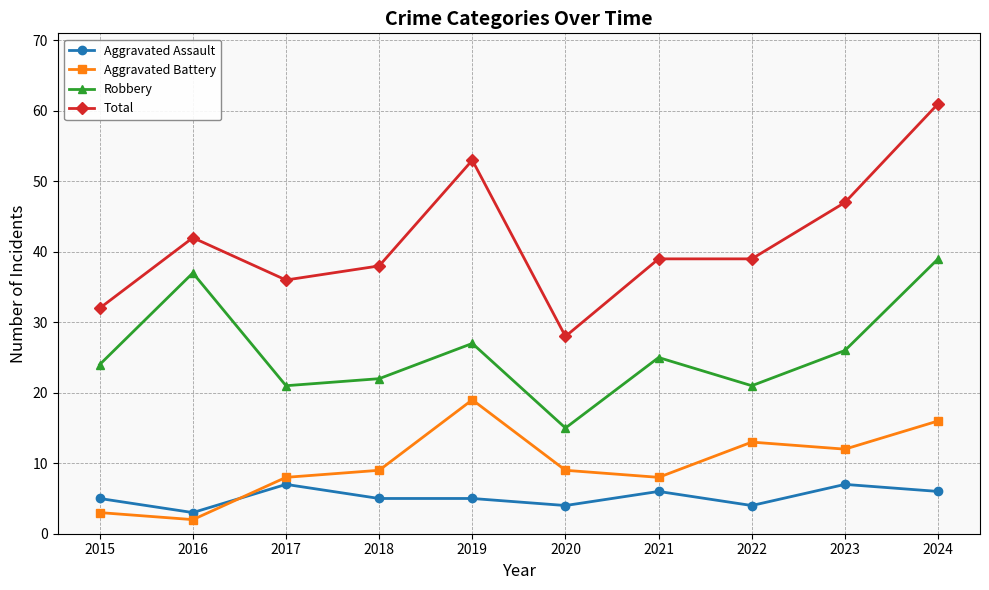

What is the difference between the second highest and minimum values in the Total series?

25